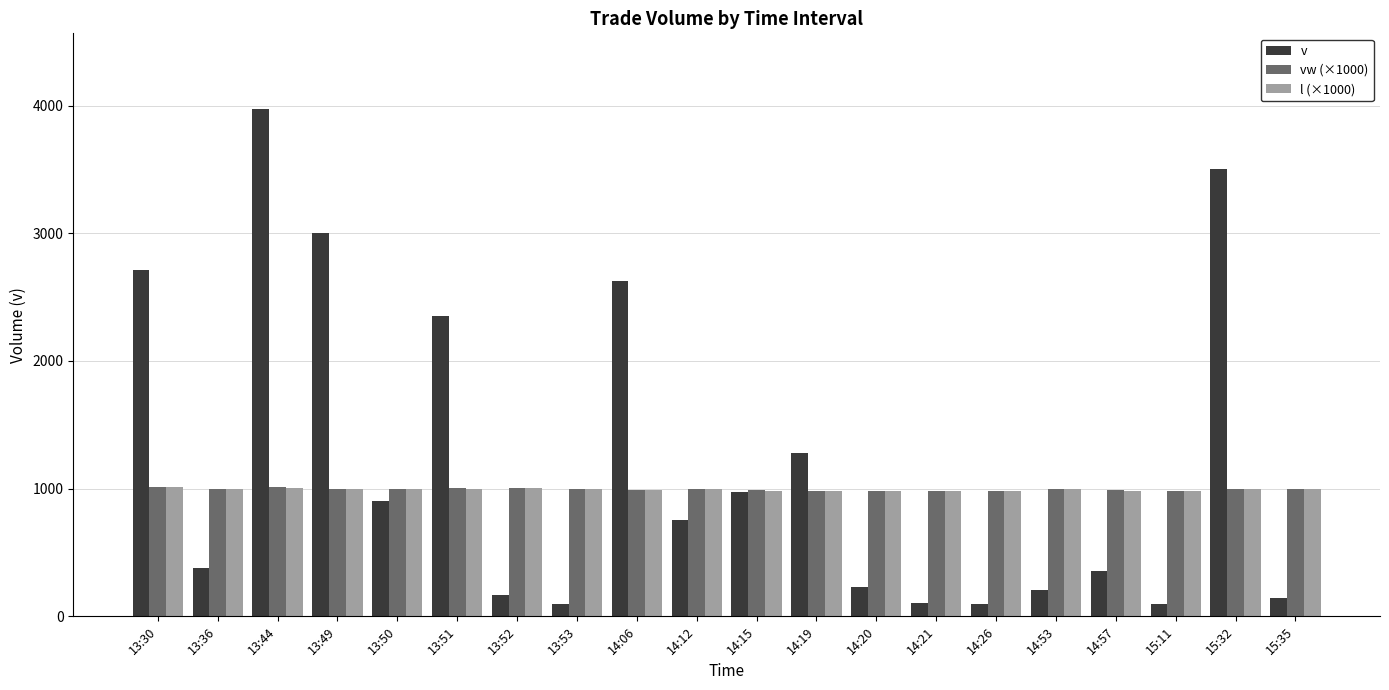

What is the label of the 15th bar from the left?

14:26